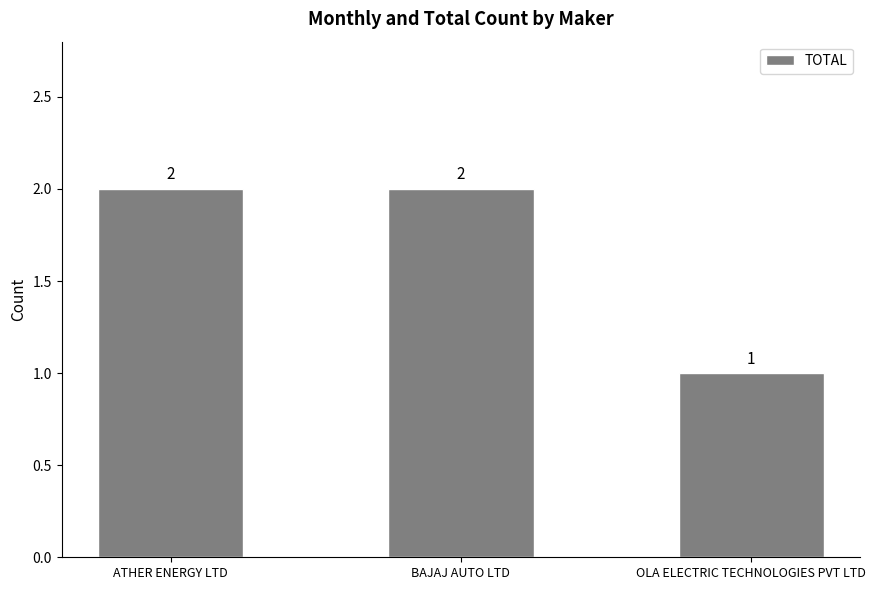

Which category has the lowest value across all series?

OLA ELECTRIC TECHNOLOGIES PVT LTD